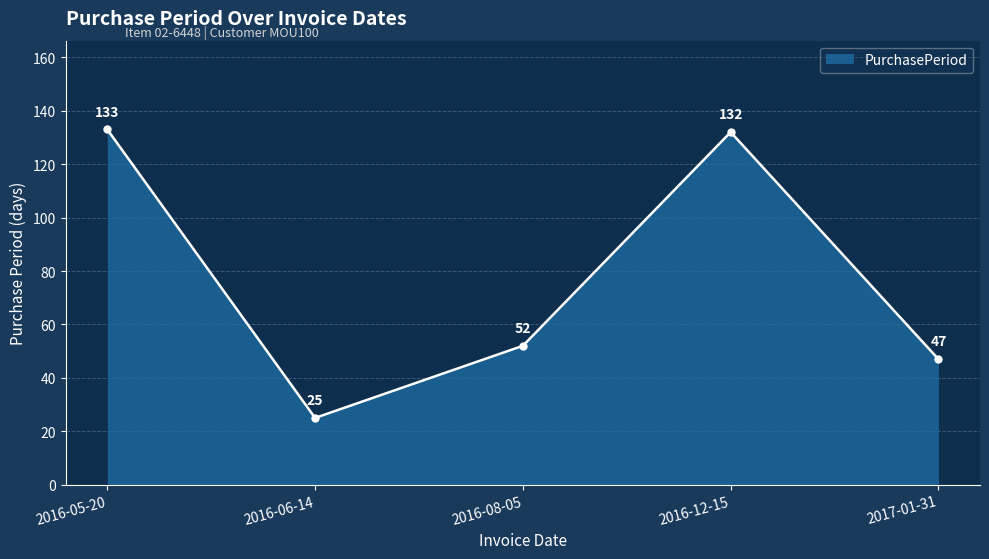

Rank the categories by value from highest to lowest.

2016-05-20, 2016-12-15, 2016-08-05, 2017-01-31, 2016-06-14